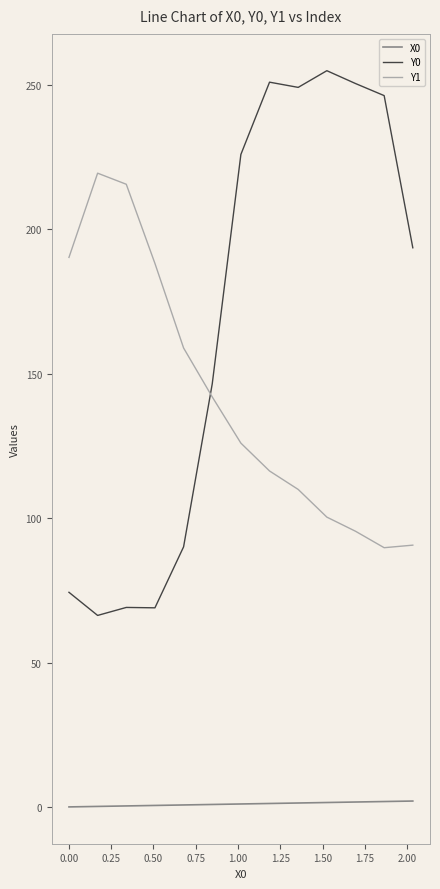

What is the sum of all Y1 values?

1843.4